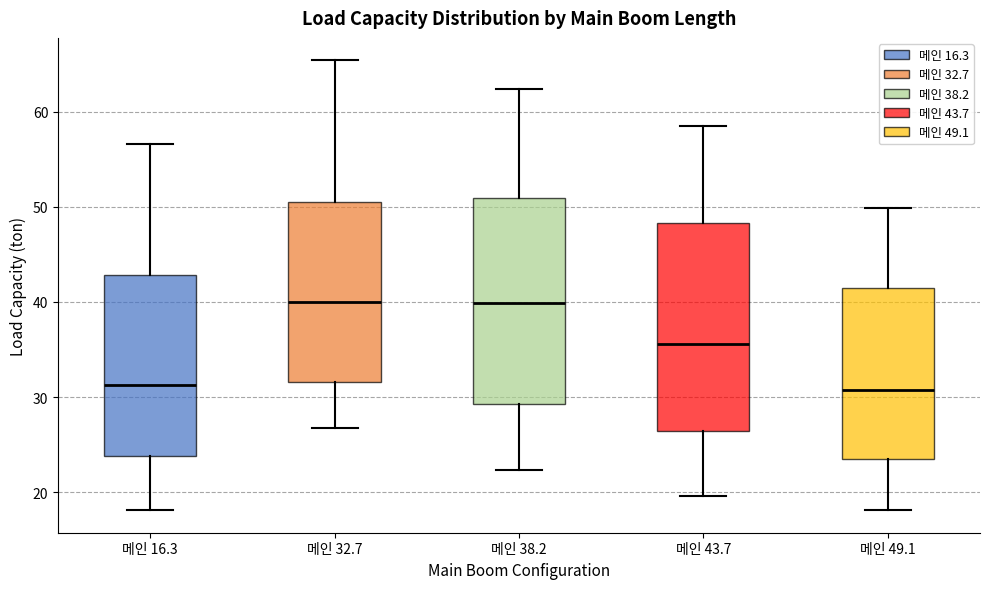

Where is the upper edge of the box for 메인 32.7 on the y-axis? The values are not printed on the chart, so give them approximately, as read against the axis.

51